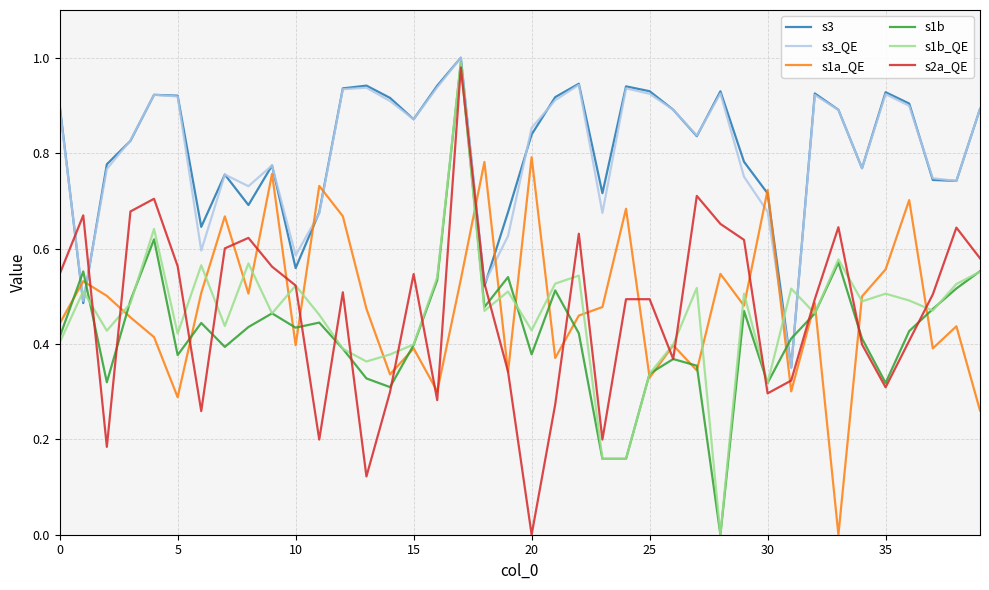

What is the total value across all series at 5?

3.5